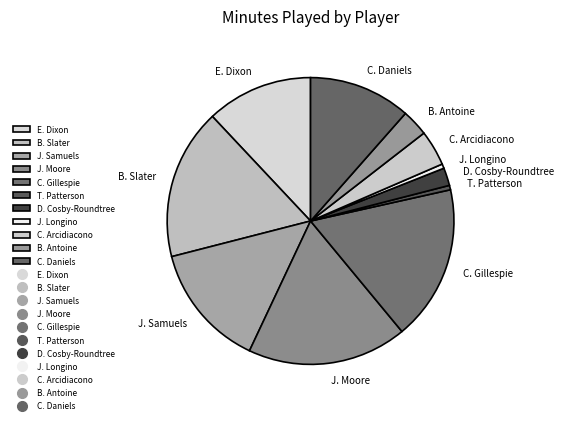

Combined, do T. Patterson and C. Daniels account for over 50%?

No